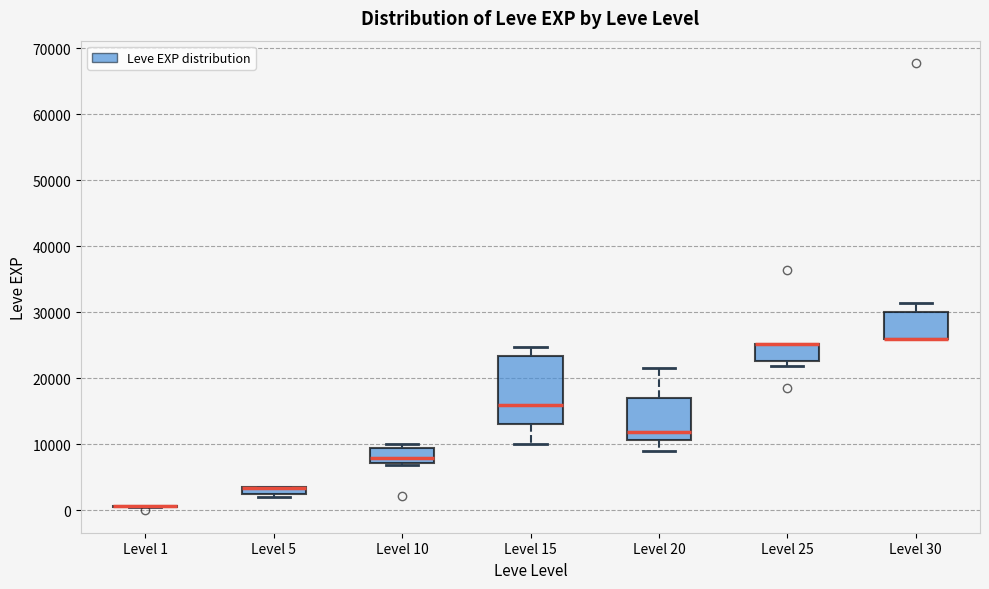

Where is the lower edge of the box for Level 10 on the y-axis? The values are not printed on the chart, so give them approximately, as read against the axis.

7000